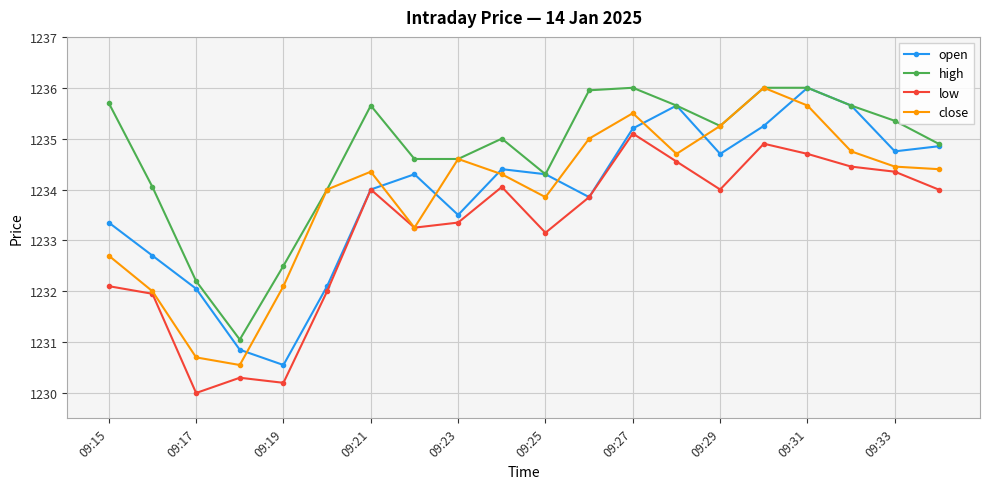

What is the value of the close point at the 10th from the left?

1234.3